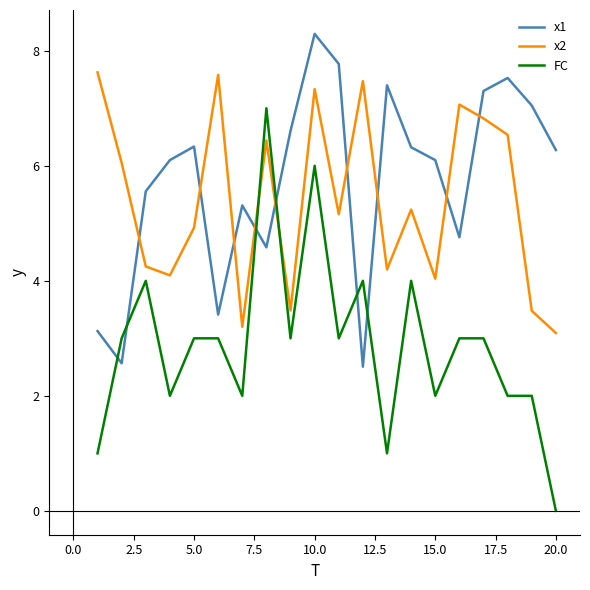

How many categories are shown in the chart?

20